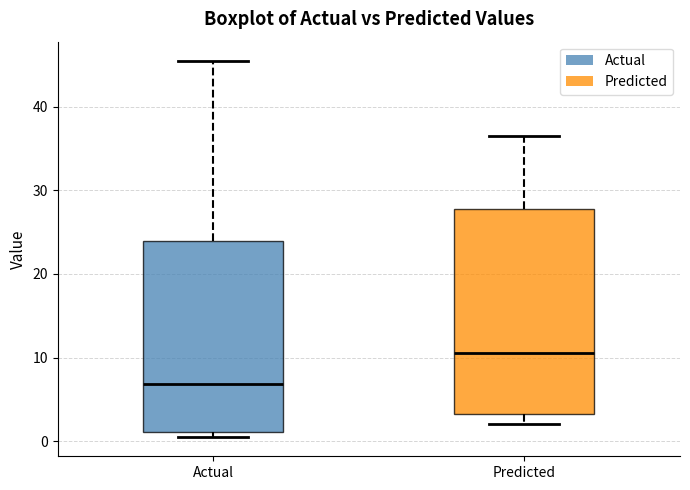

Which box is the tallest, from its lower edge to its upper edge?

Predicted